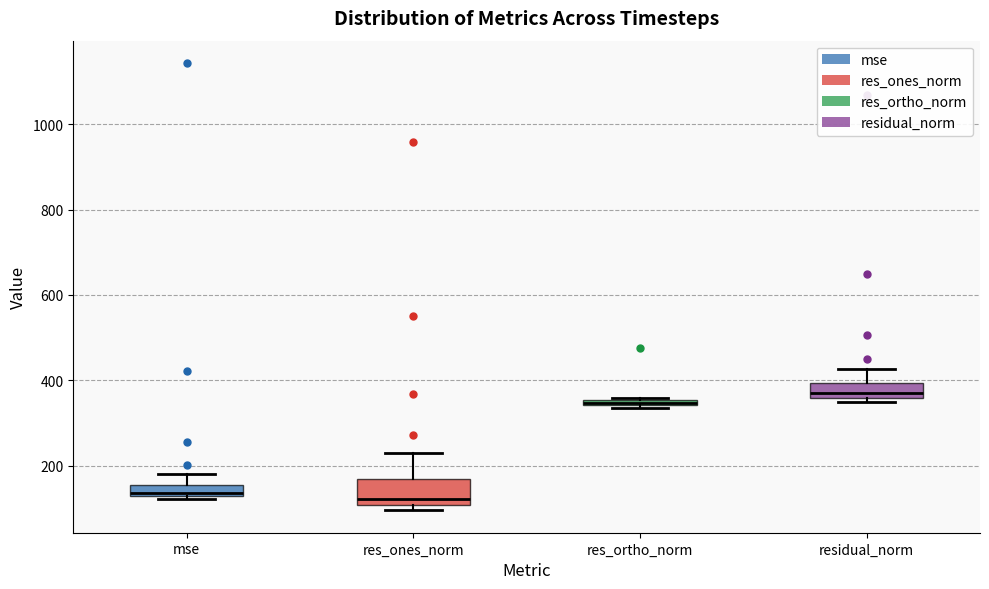

Where is the upper edge of the box for res_ones_norm on the y-axis? The values are not printed on the chart, so give them approximately, as read against the axis.

160